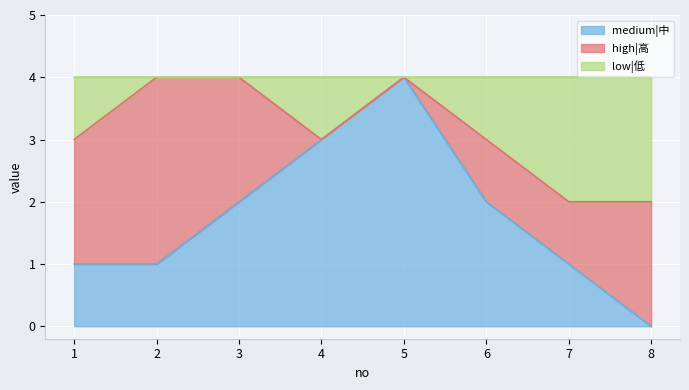

The medium|中 series shows 1 at 7. True or false?

True